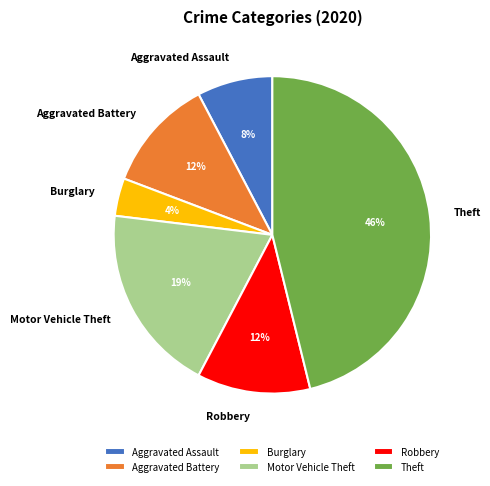

Does any single category account for the majority?

No